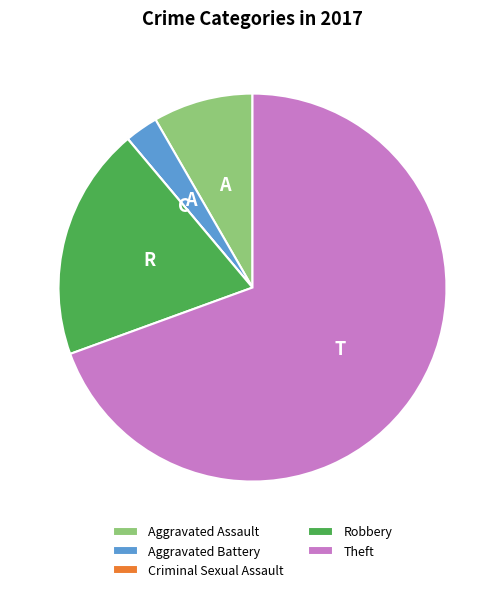

Is the sum of Aggravated Battery and Aggravated Assault greater than half?

No